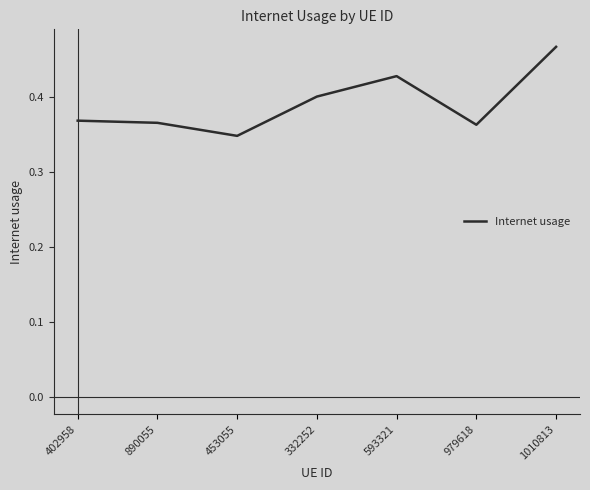

Which category has the highest value across all series?

1010813